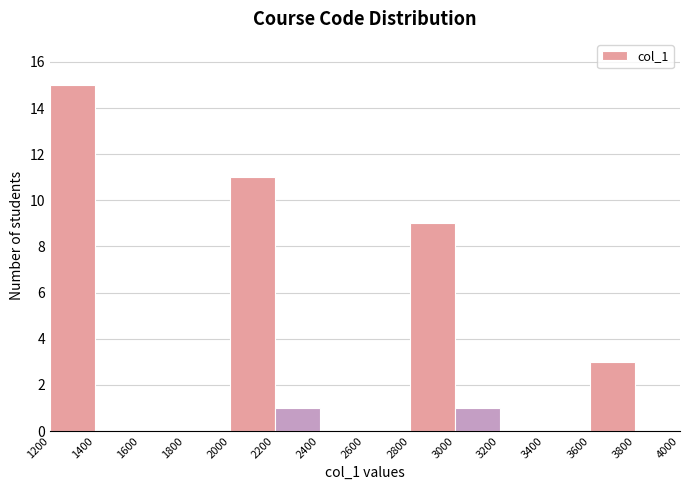

Which range on the x-axis has the tallest bar?

1200 to 1400